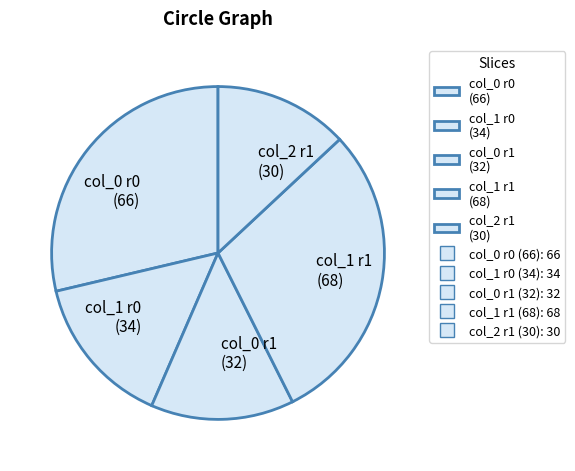

How many slices are in this pie chart?

5